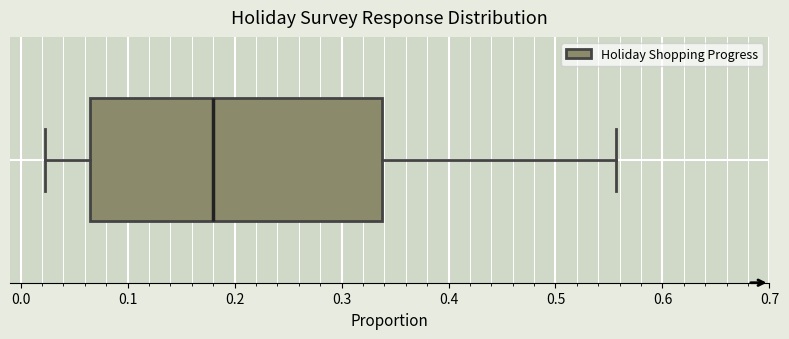

Where is the left edge of the box on the x-axis? The values are not printed on the chart, so give them approximately, as read against the axis.

0.06